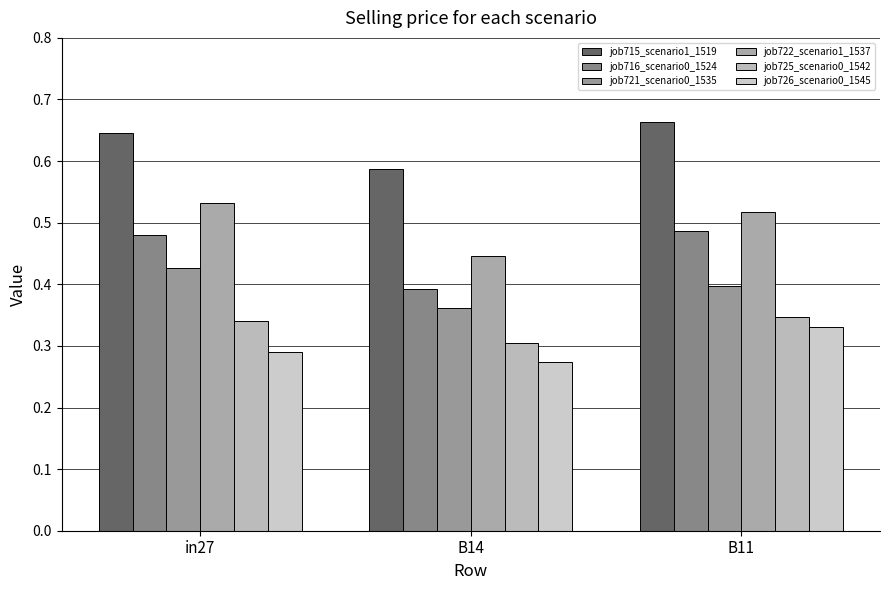

How many groups of bars are there?

3